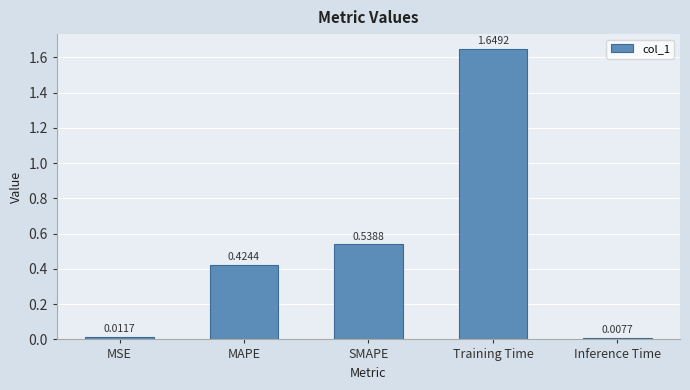

What is the label of the 4th bar from the left?

Training Time